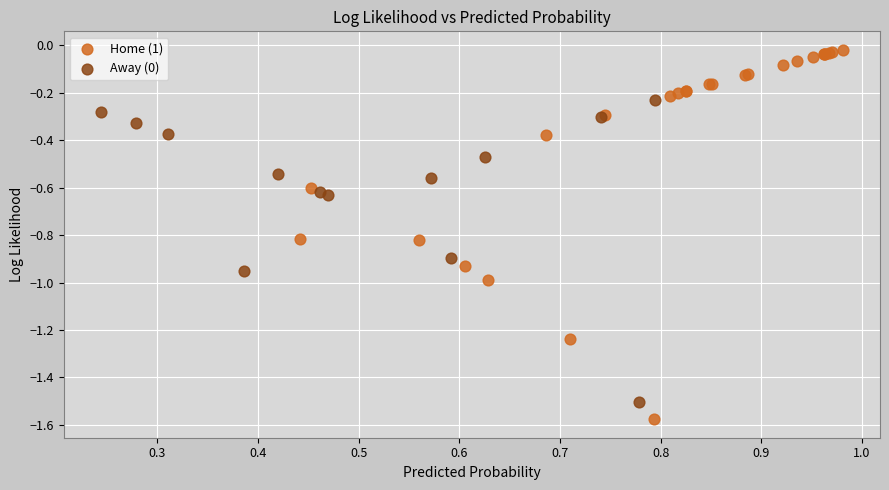

Which series contains the lowest Y value?

Home (1)